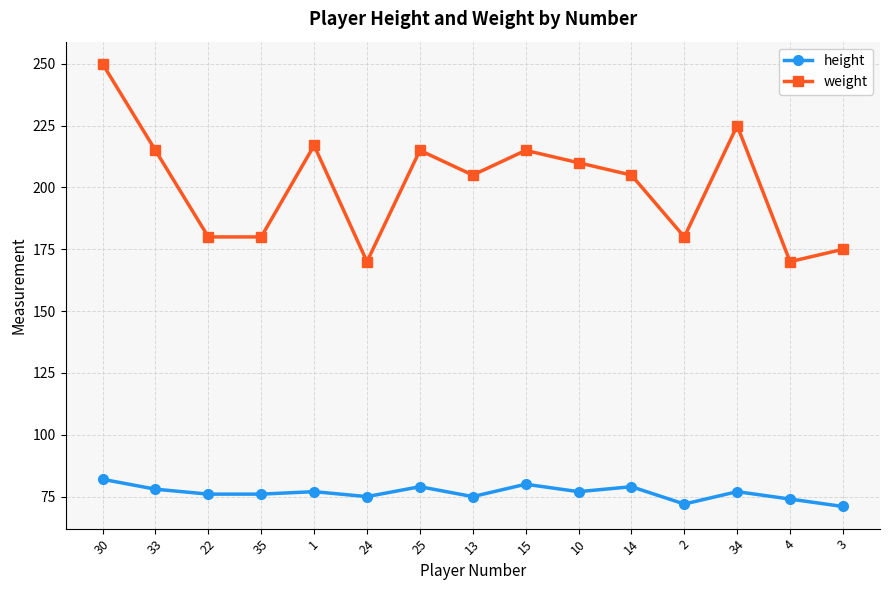

How many categories are shown in the chart?

15